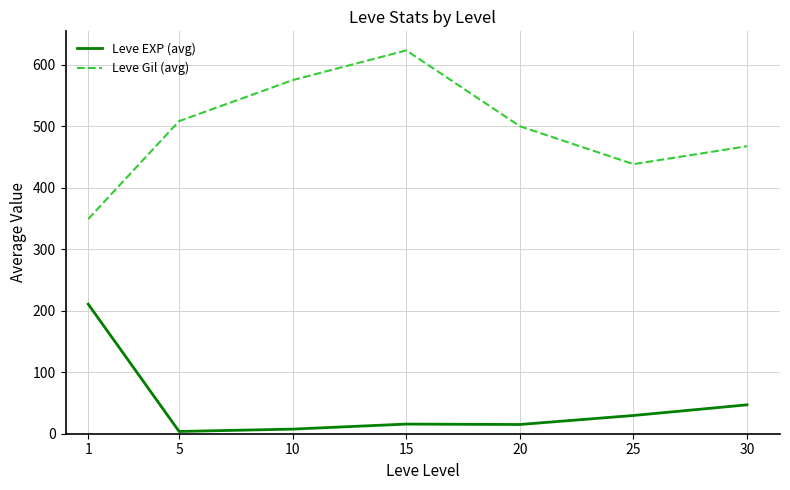

What is the difference between the maximum and minimum values in the Leve Gil (avg) series?

274.2